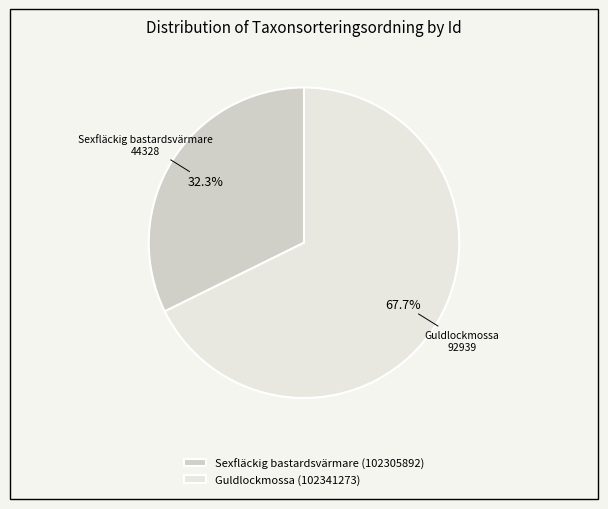

Rank the categories by value from lowest to highest.

Sexfläckig bastardsvärmare (102305892), Guldlockmossa (102341273)